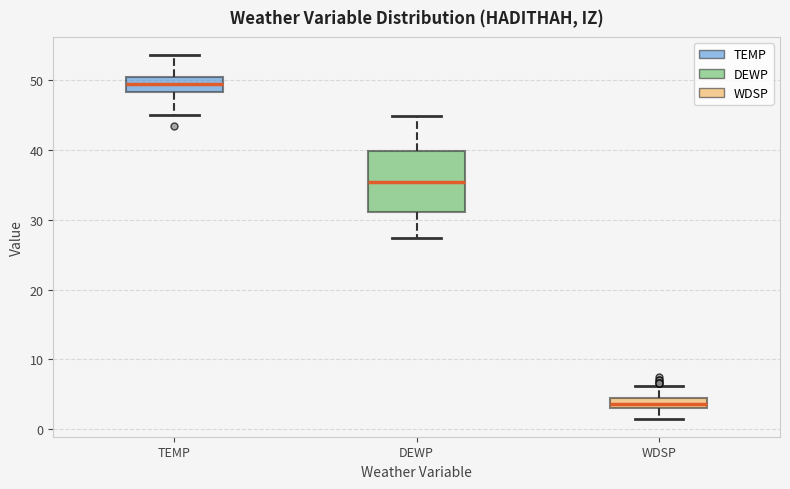

Where does the upper whisker of the box for WDSP end on the y-axis? The values are not printed on the chart, so give them approximately, as read against the axis.

6